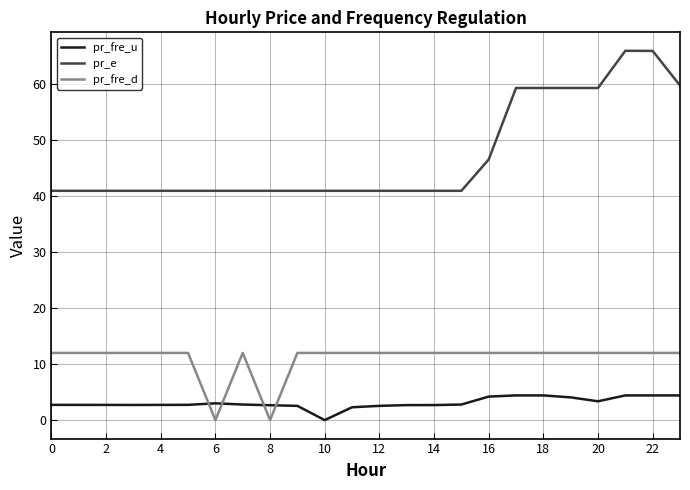

List the series in order of their peak value, lowest first.

pr_fre_u, pr_fre_d, pr_e